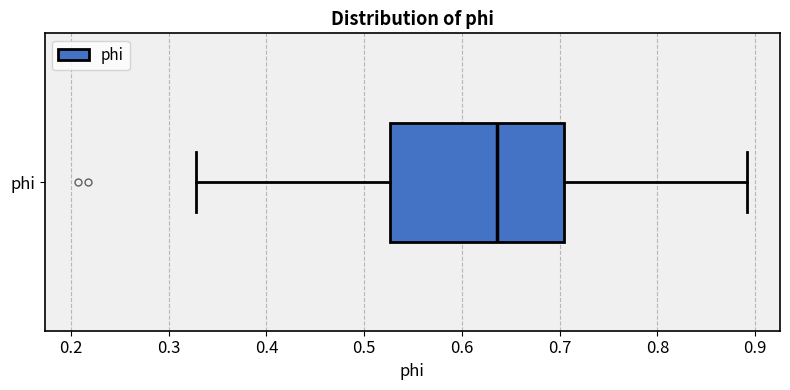

Where is the left edge of the box for phi on the x-axis? The values are not printed on the chart, so give them approximately, as read against the axis.

0.53